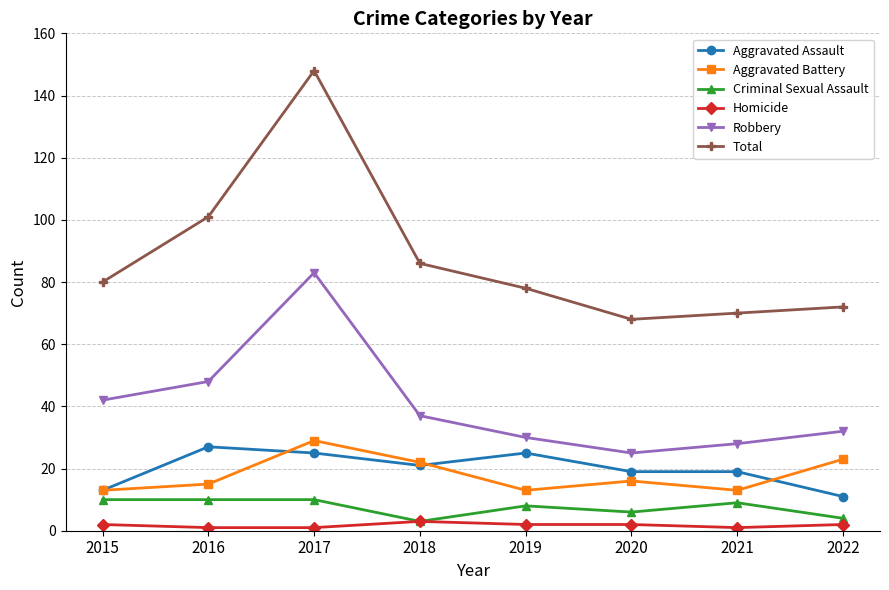

What is the maximum value shown in the chart?

148